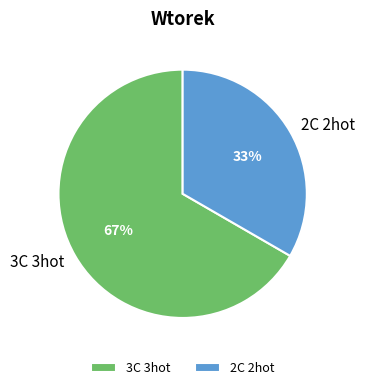

To the nearest percent, what percentage of the pie is 2C 2hot?

33%